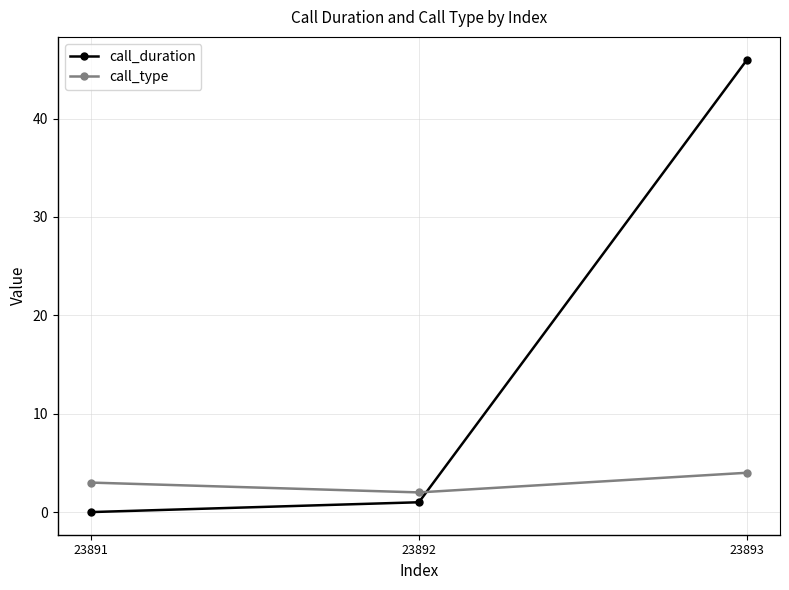

What is the sum of all call_type values?

9